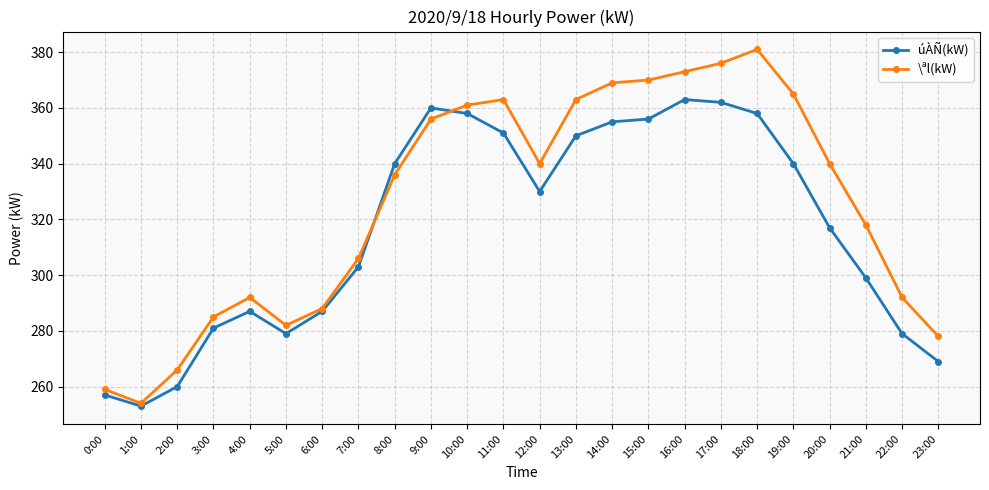

Reading left to right, extract all data points from this chart.

úÀÑ(kW): 257	253	260	281	287	279	287	303	340	360	358	351	330	350	355	356	363	362	358	340	317	299	279	269
\ªl(kW): 259	254	266	285	292	282	288	306	336	356	361	363	340	363	369	370	373	376	381	365	340	318	292	278